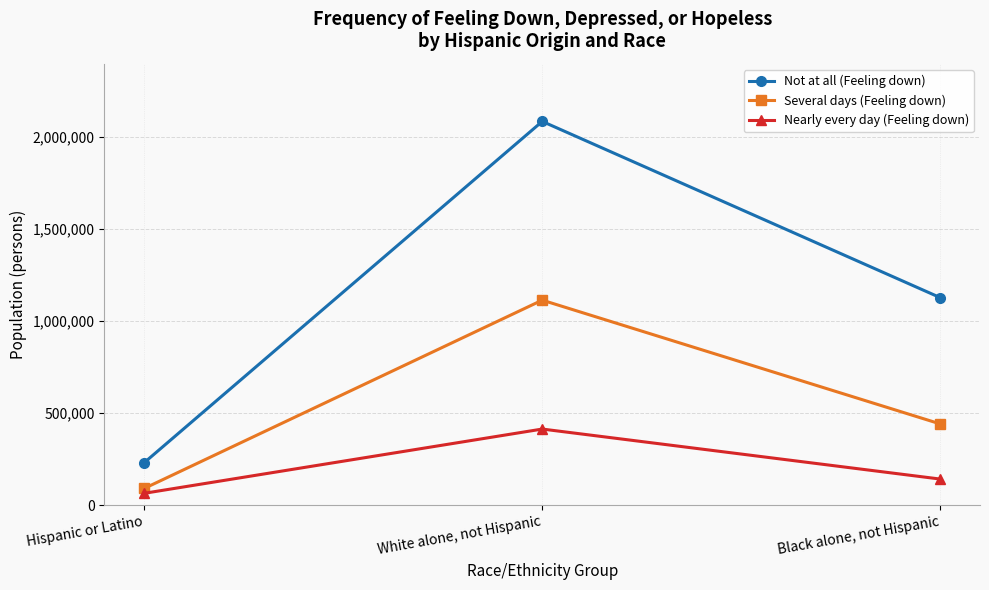

What is the smallest value displayed?

64687